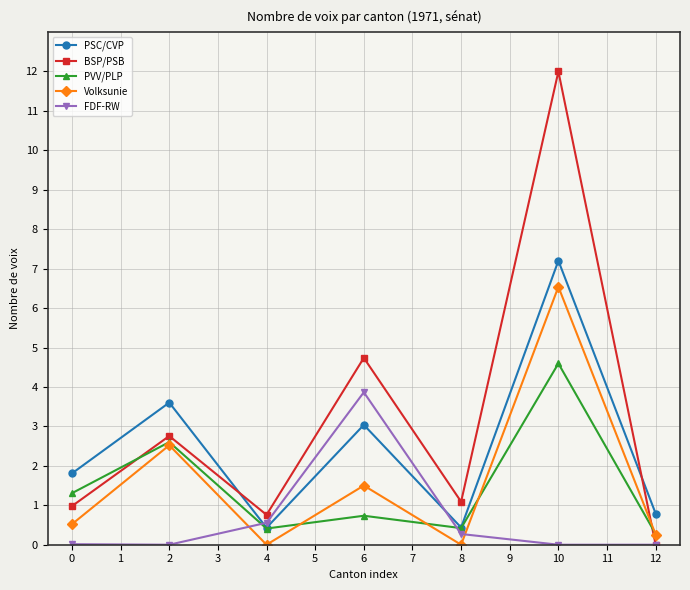

What is the total value across all series at 0?

4.6